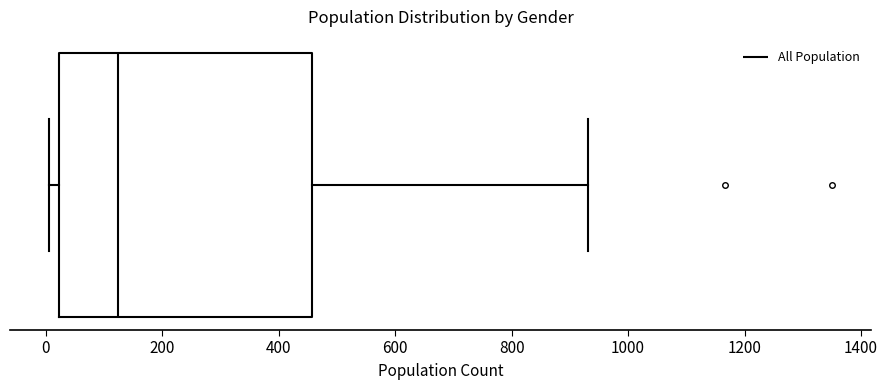

Transcribe this box plot: give where the median line is, the range the box spans, and where the two whiskers end, as read against the x-axis. The values are not printed on the chart, so give them approximately, as read against the axis.

median 120, box 20 to 460, whiskers 0 to 940